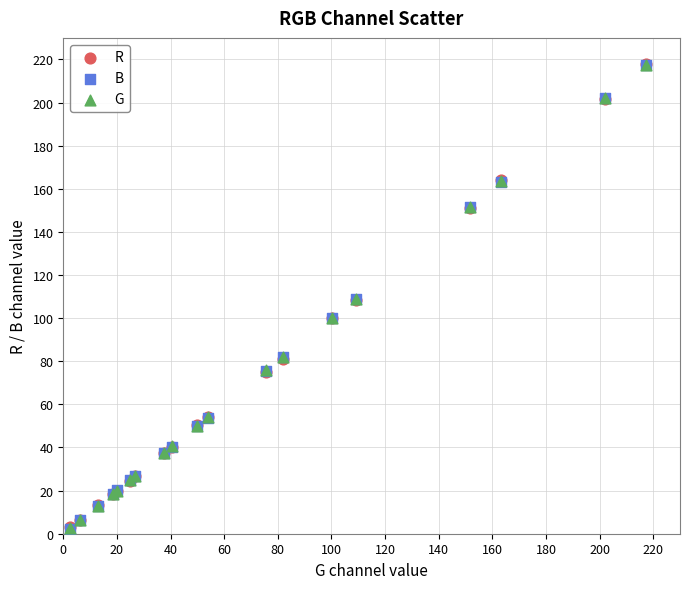

What are all the series names shown in the legend?

R, B, G